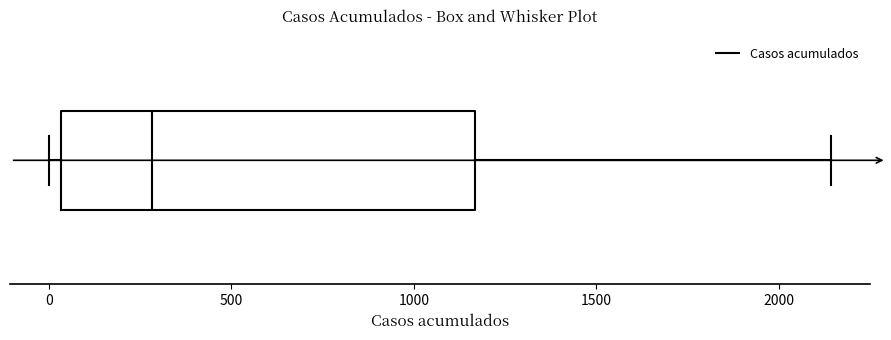

Where does the median line of the box sit on the x-axis? The values are not printed on the chart, so give them approximately, as read against the axis.

300